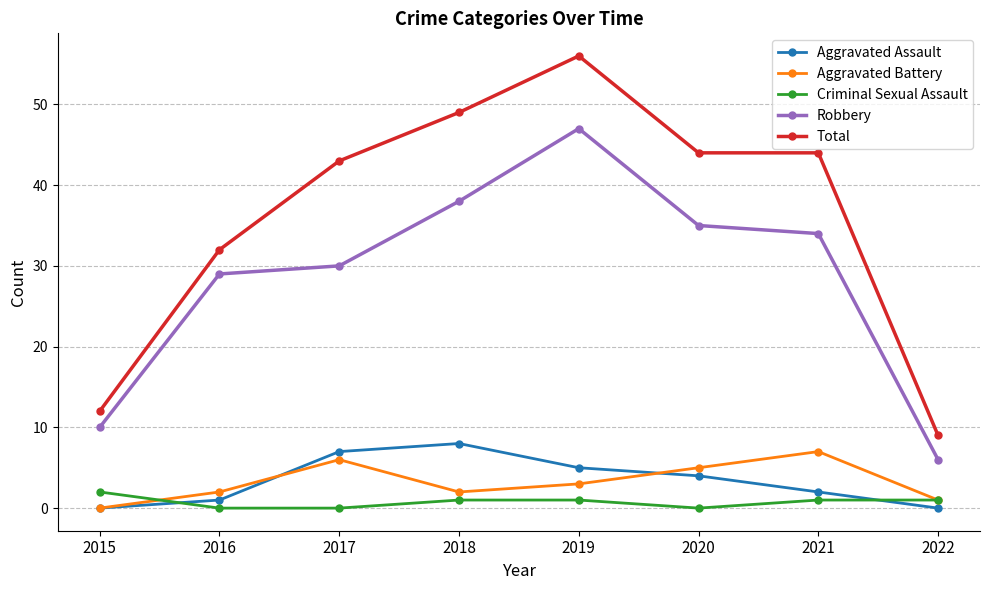

Reading left to right, extract all data points from this chart.

Aggravated Assault: 2015=0	2016=1	2017=7	2018=8	2019=5	2020=4	2021=2	2022=0
Aggravated Battery: 2015=0	2016=2	2017=6	2018=2	2019=3	2020=5	2021=7	2022=1
Criminal Sexual Assault: 2015=2	2016=0	2017=0	2018=1	2019=1	2020=0	2021=1	2022=1
Robbery: 2015=10	2016=29	2017=30	2018=38	2019=47	2020=35	2021=34	2022=6
Total: 2015=12	2016=32	2017=43	2018=49	2019=56	2020=44	2021=44	2022=9